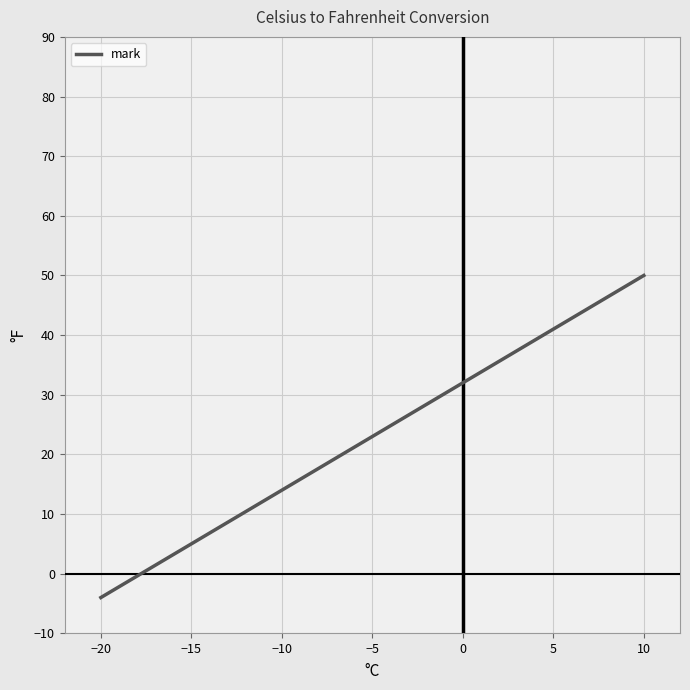

Is this an area chart (filled region under the line)?

No